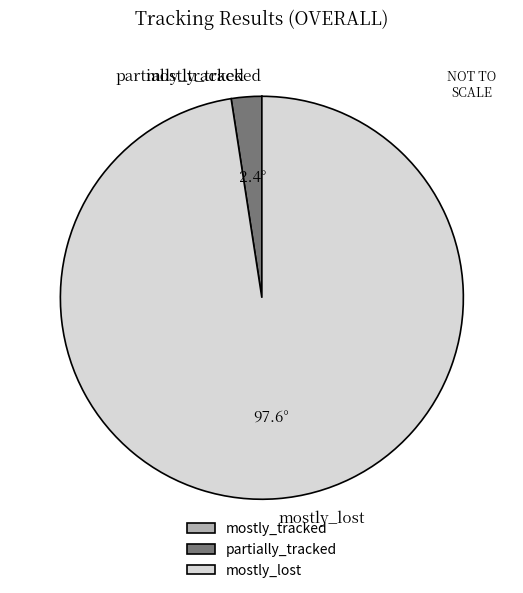

Which has a higher value, partially_tracked or mostly_lost?

mostly_lost